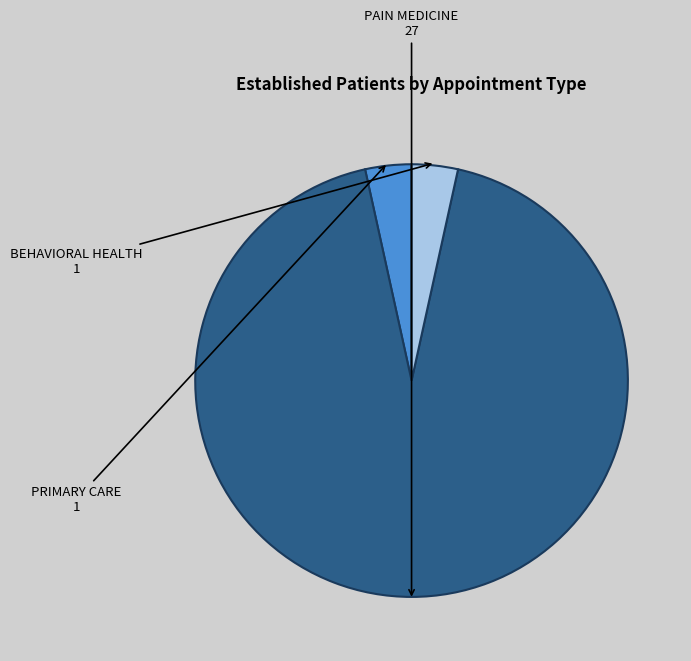

Is it true that PRIMARY CARE is 11% of the pie?

False